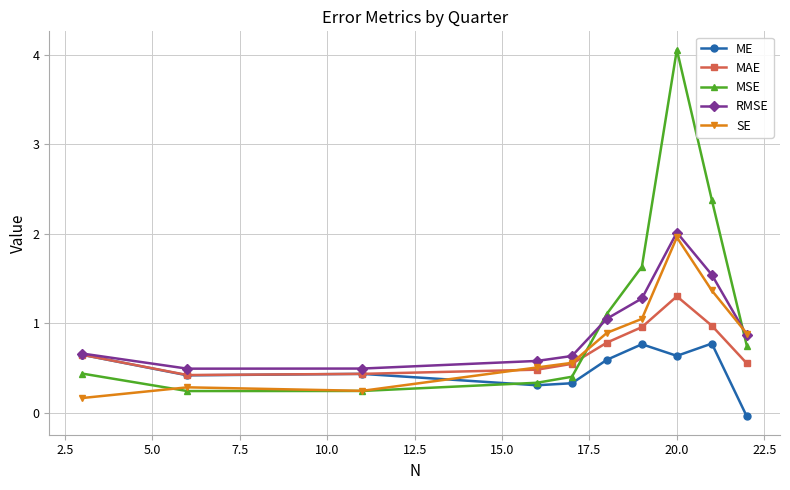

Which series has the largest total across all categories?

MSE